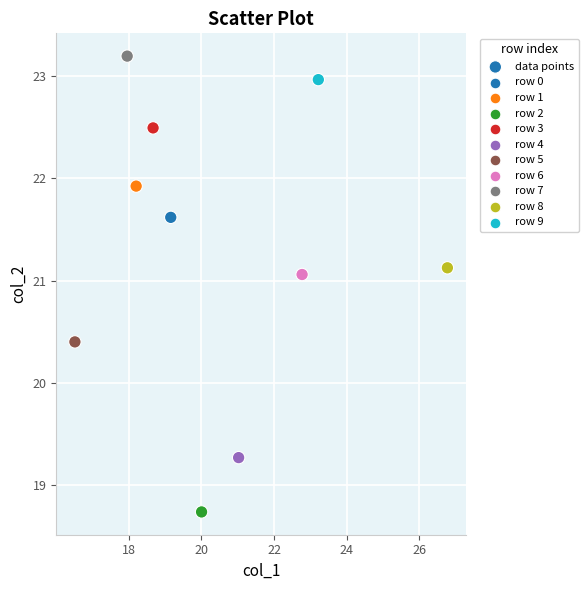

What Y value in the scatter plot is closest to 20?

20.4